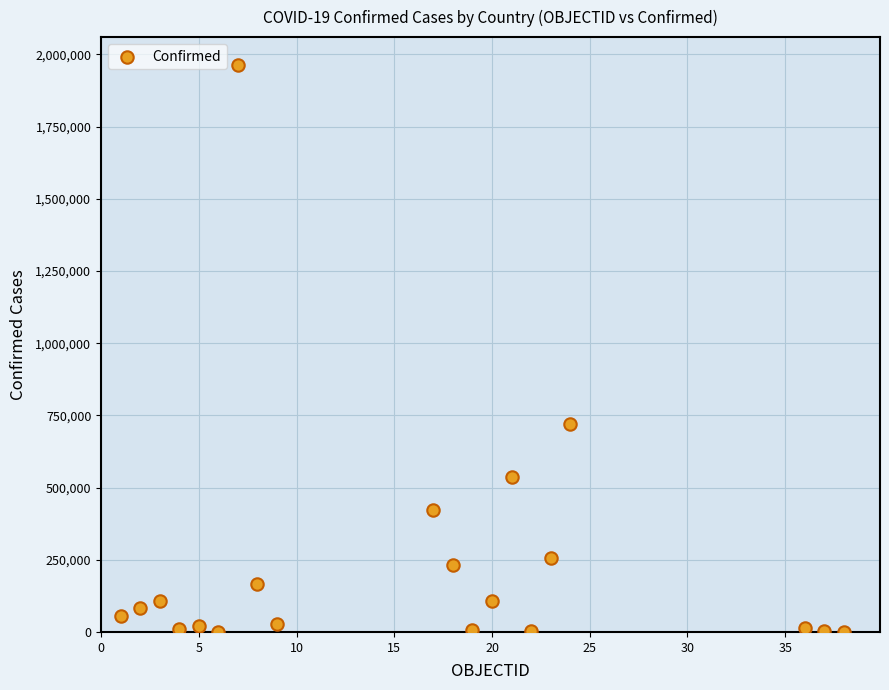

What Y value in the scatter plot is closest to 980951?

718847